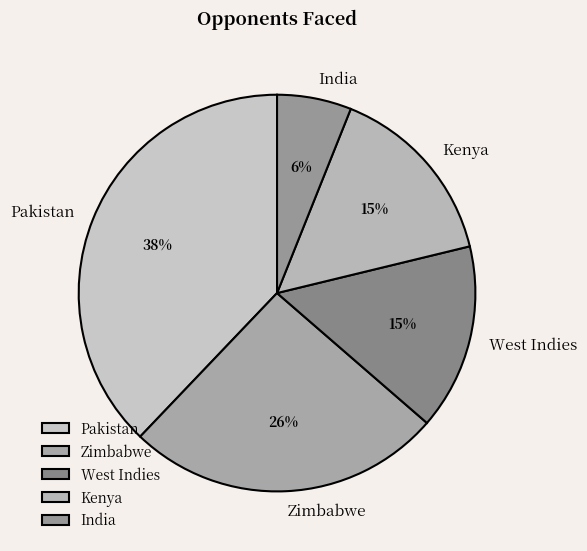

To the nearest percent, what portion does Zimbabwe represent?

26%